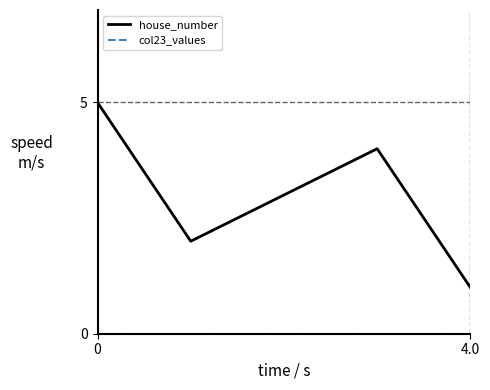

Which series has the largest range (max minus min)?

house_number